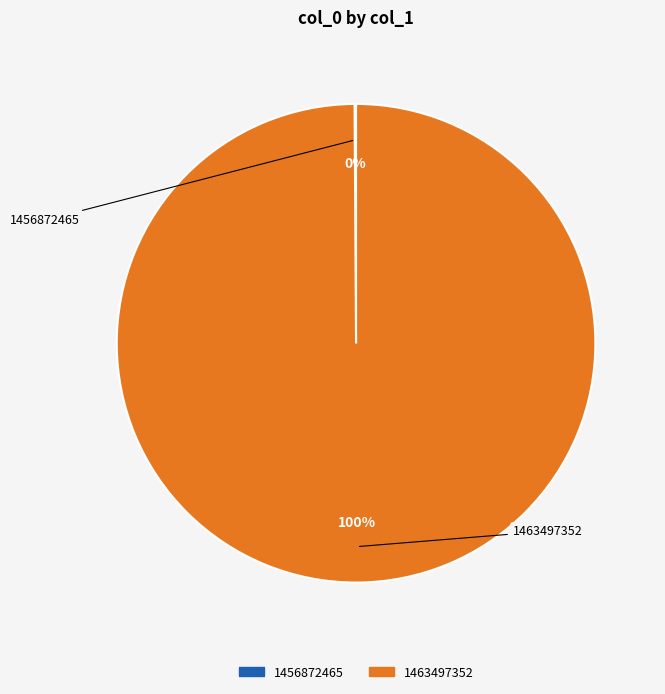

True or false: 1463497352 accounts for 100% of the total.

True